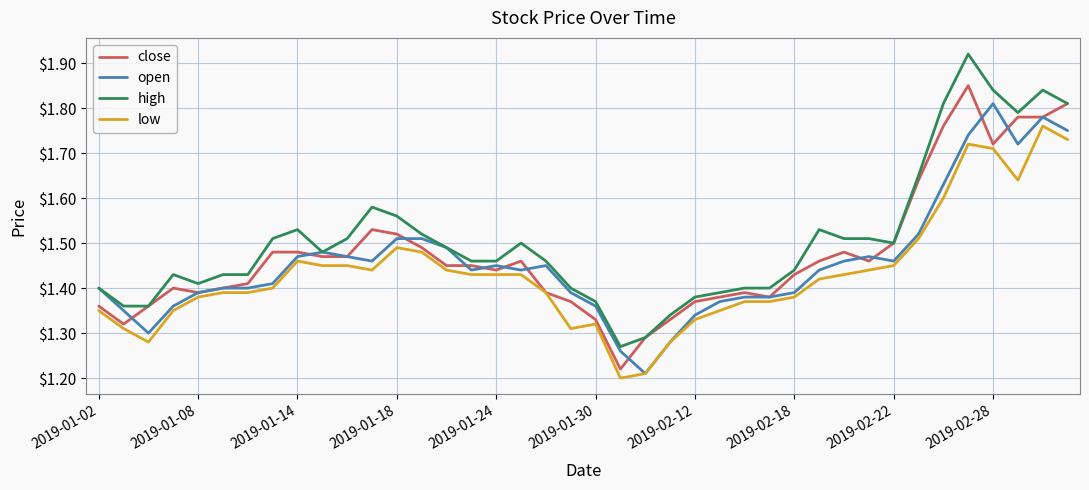

Rank the series by their maximum value, from lowest to highest.

low, open, close, high